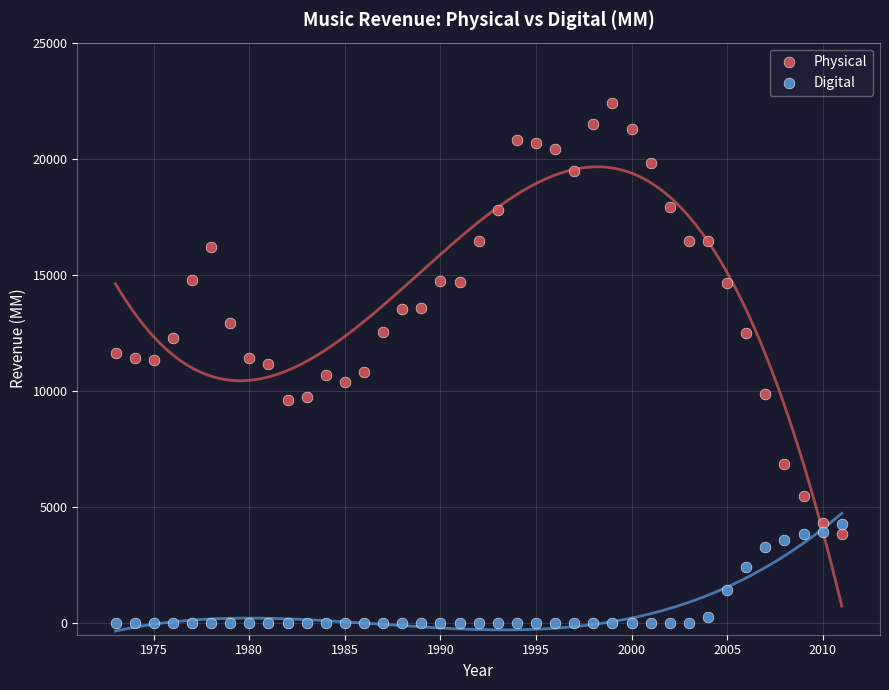

Which series contains the lowest Y value?

Digital